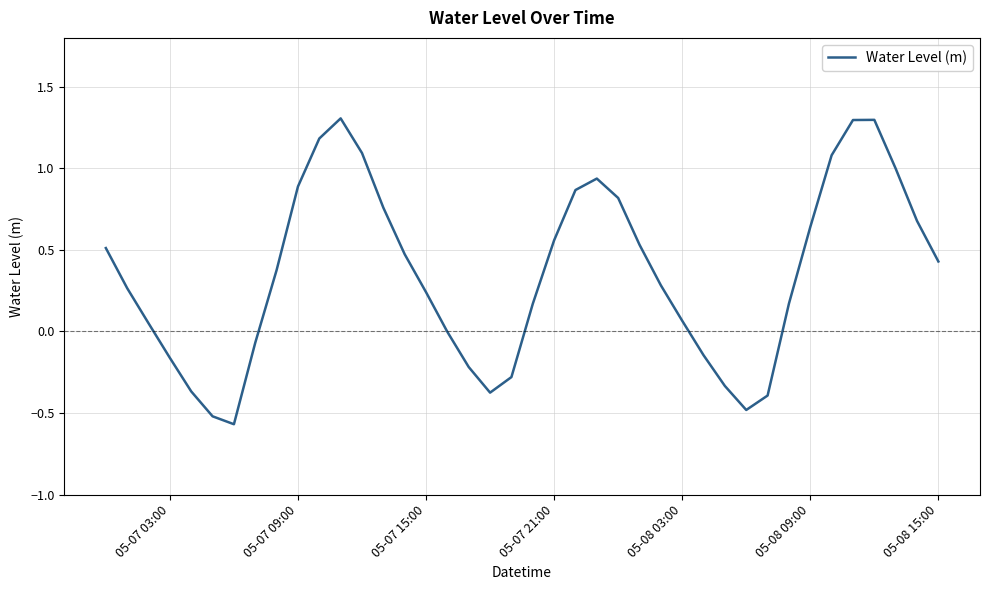

What is the greatest value displayed?

1.3